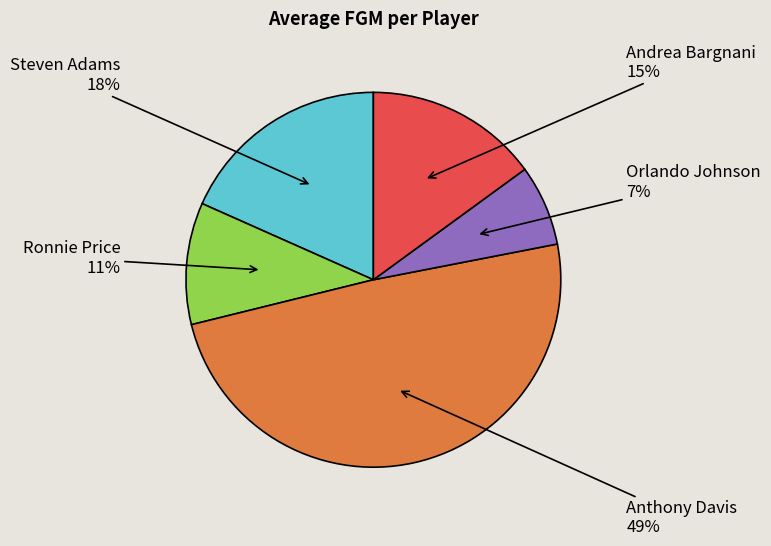

What is the smallest slice in the pie chart?

Orlando Johnson